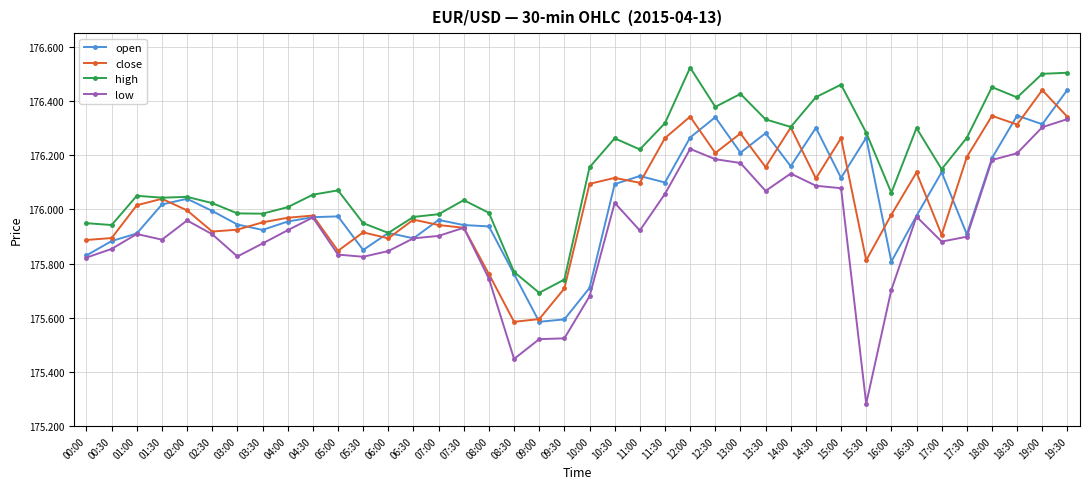

Which series has the largest total across all categories?

high